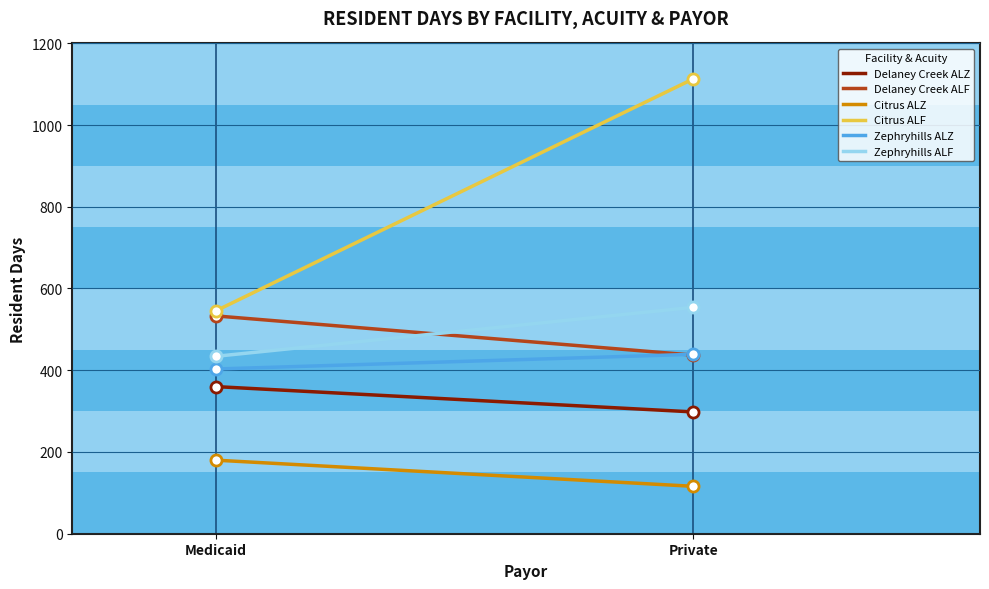

Reading right to left, what are all the values shown in this chart?

Delaney Creek ALZ: 298	360
Delaney Creek ALF: 437	533
Citrus ALZ: 116	180
Citrus ALF: 1113	545
Zephryhills ALZ: 439	403
Zephryhills ALF: 554	434